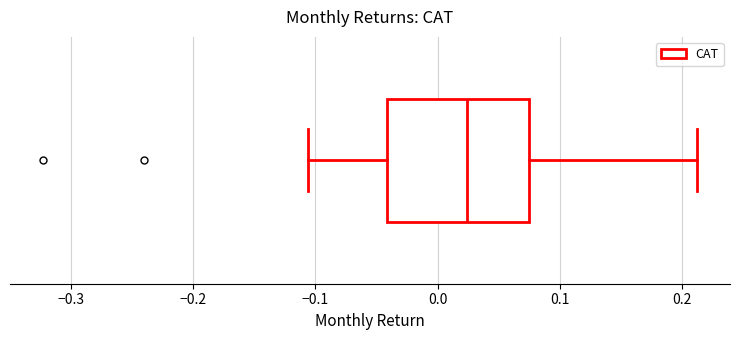

Read this box plot against the x-axis: the position of the median line, the range covered by the box, and the ends of both whiskers. The values are not printed on the chart, so give them approximately, as read against the axis.

median 0.02, box -0.04 to 0.07, whiskers -0.11 to 0.21